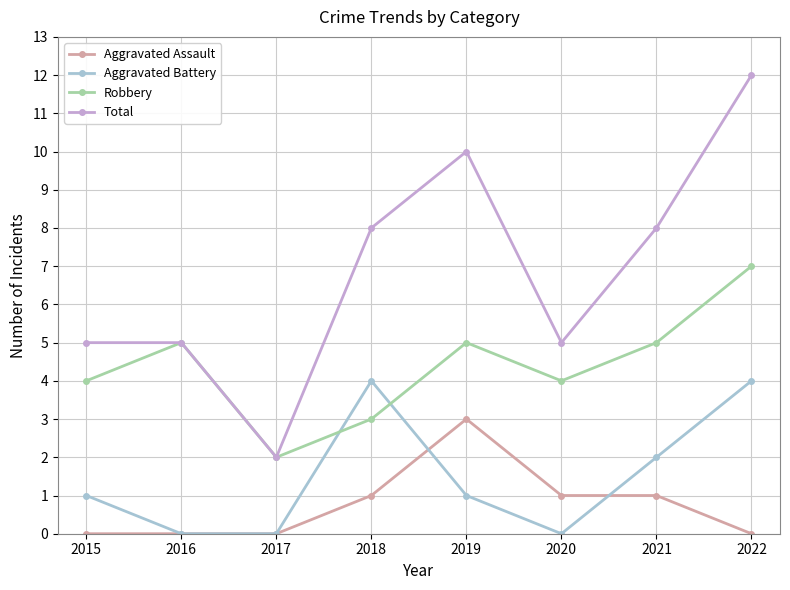

What is the average value of the Aggravated Assault series?

1